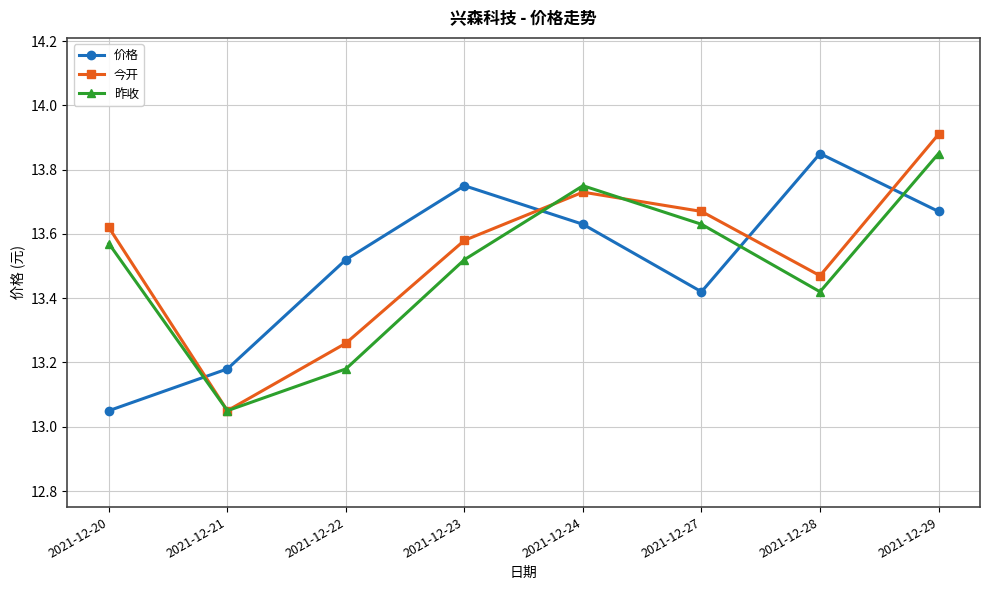

How many interior local valleys does the 价格 series have?

1